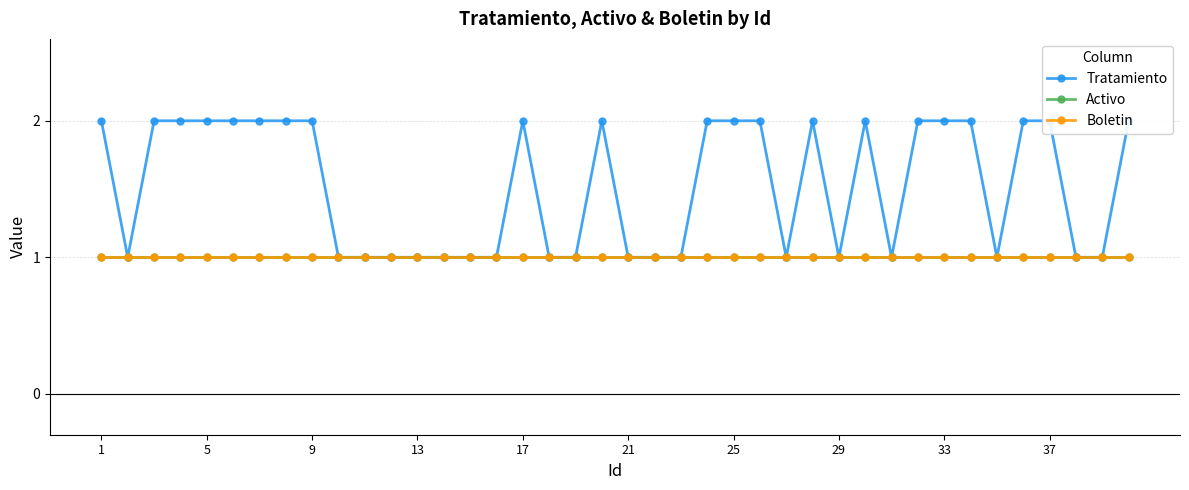

The Boletin series shows 1 at 21. True or false?

True